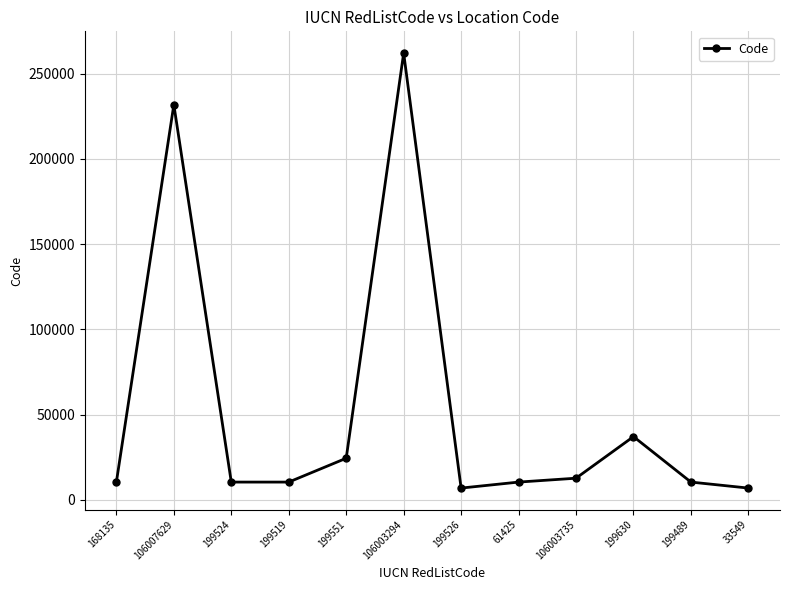

Approximately how many times larger is the value at 199526 compared to 168135?

0.7